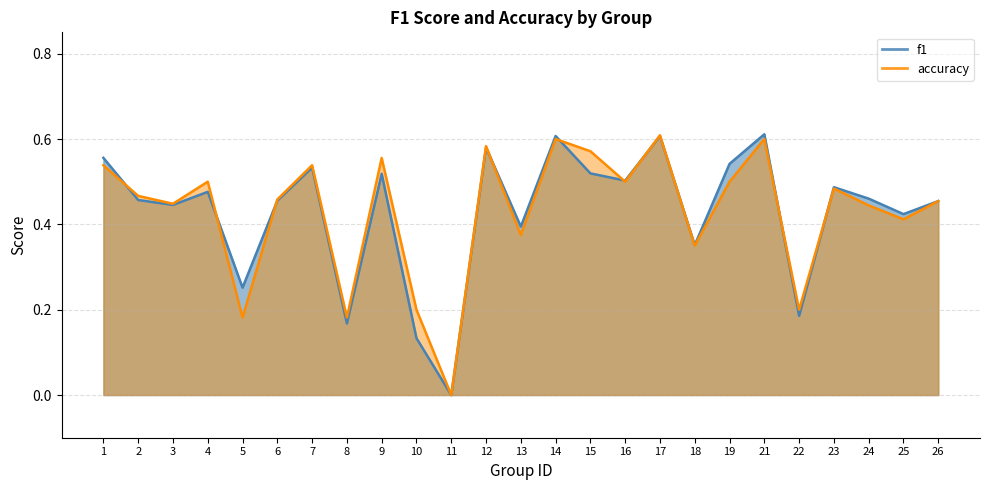

Reading left to right, transcribe all the data shown in this chart.

f1: 1=0.6	2=0.5	3=0.4	4=0.5	5=0.3	6=0.5	7=0.5	8=0.2	9=0.5	10=0.1	11=0.0	12=0.6	13=0.4	14=0.6	15=0.5	16=0.5	17=0.6	18=0.4	19=0.5	21=0.6	22=0.2	23=0.5	24=0.5	25=0.4	26=0.5
accuracy: 1=0.5	2=0.5	3=0.4	4=0.5	5=0.2	6=0.5	7=0.5	8=0.2	9=0.6	10=0.2	11=0.0	12=0.6	13=0.4	14=0.6	15=0.6	16=0.5	17=0.6	18=0.3	19=0.5	21=0.6	22=0.2	23=0.5	24=0.4	25=0.4	26=0.5